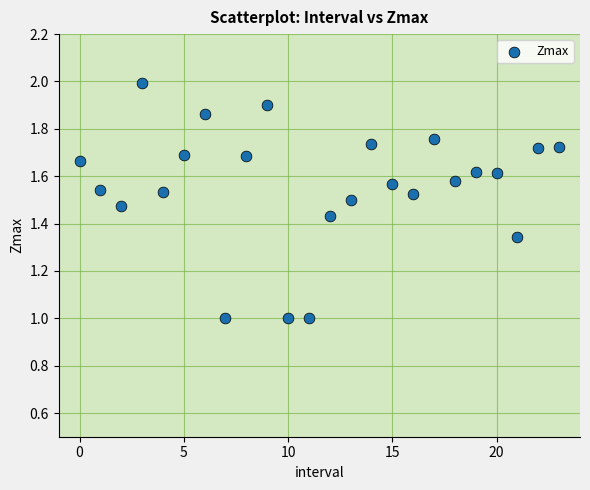

What is the range of Y values (max minus min)?

1.0